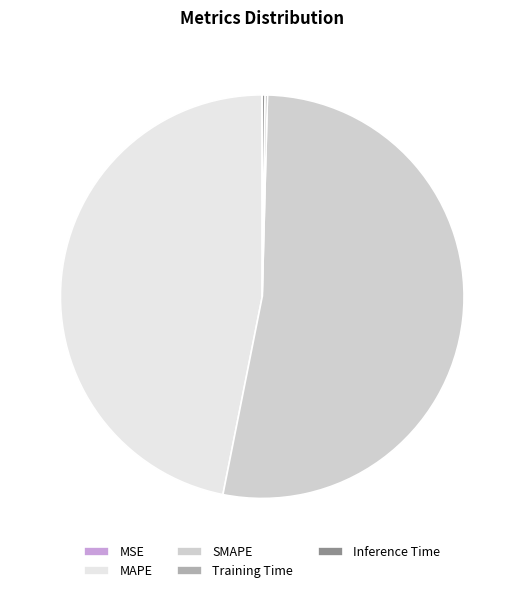

True or false: SMAPE accounts for 64% of the total.

False